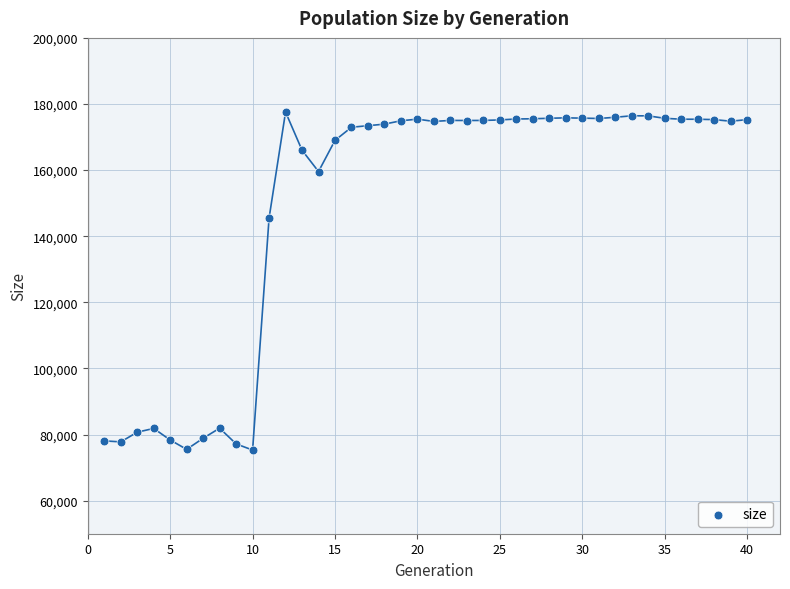

What is the range of X values (max minus min)?

39